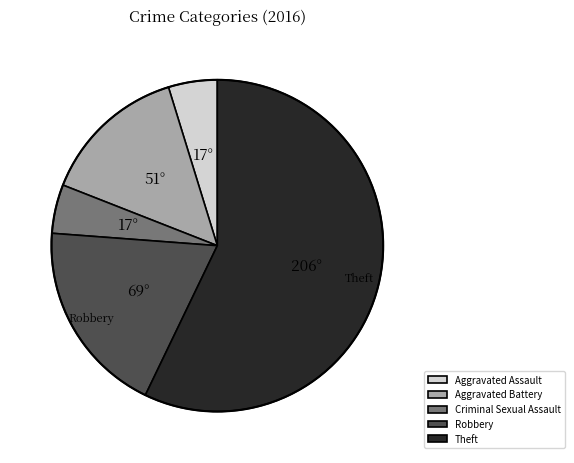

How many slices are in this pie chart?

5